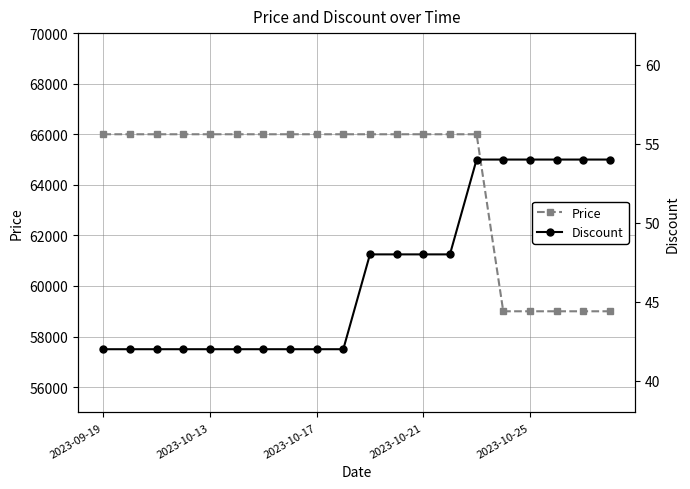

Which series has the largest total across all categories?

Price